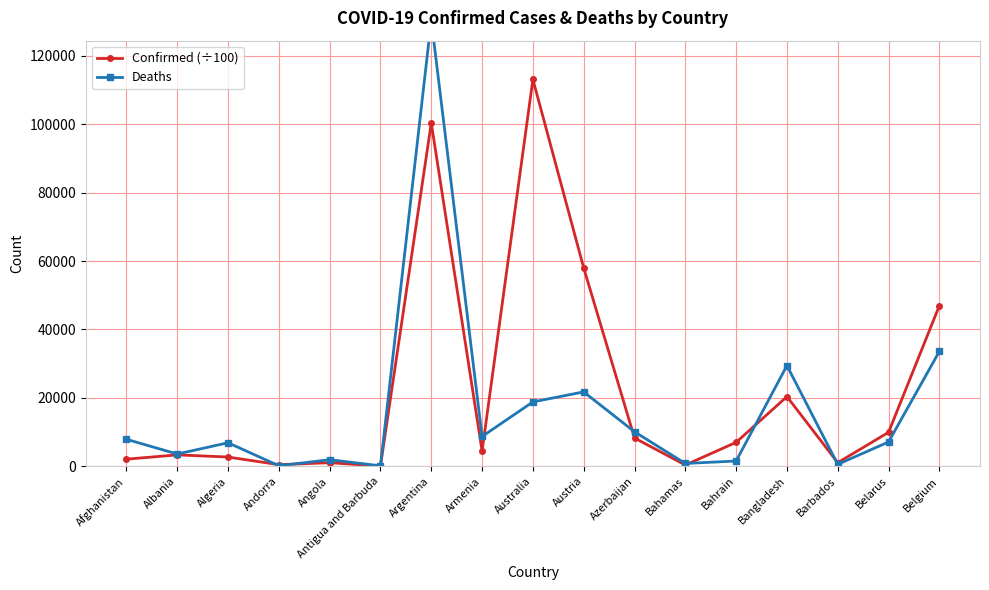

At which label does Confirmed (÷100) reach its minimum?

Antigua and Barbuda